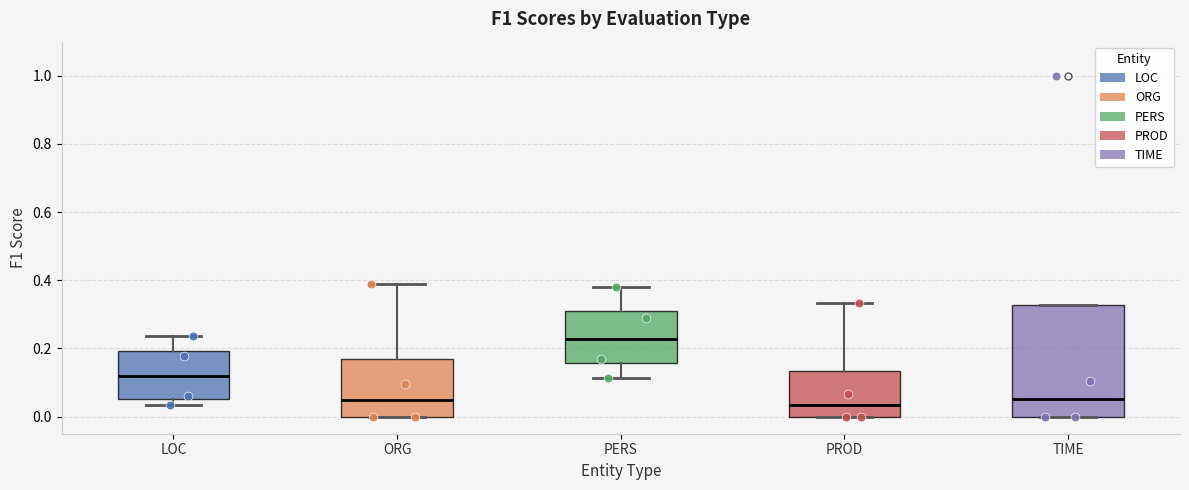

Reading left to right, read every box against the y-axis: the position of its median line, the range the box covers, and the ends of its whiskers. The values are not printed on the chart, so give them approximately, as read against the axis.

LOC: median 0.12, box 0.06 to 0.20, whiskers 0.04 to 0.24
ORG: median 0.04, box 0.00 to 0.16, whiskers 0.00 to 0.40
PERS: median 0.22, box 0.16 to 0.32, whiskers 0.12 to 0.38
PROD: median 0.04, box 0.00 to 0.14, whiskers 0.00 to 0.34
TIME: median 0.06, box 0.00 to 0.32, whiskers 0.00 to 0.32